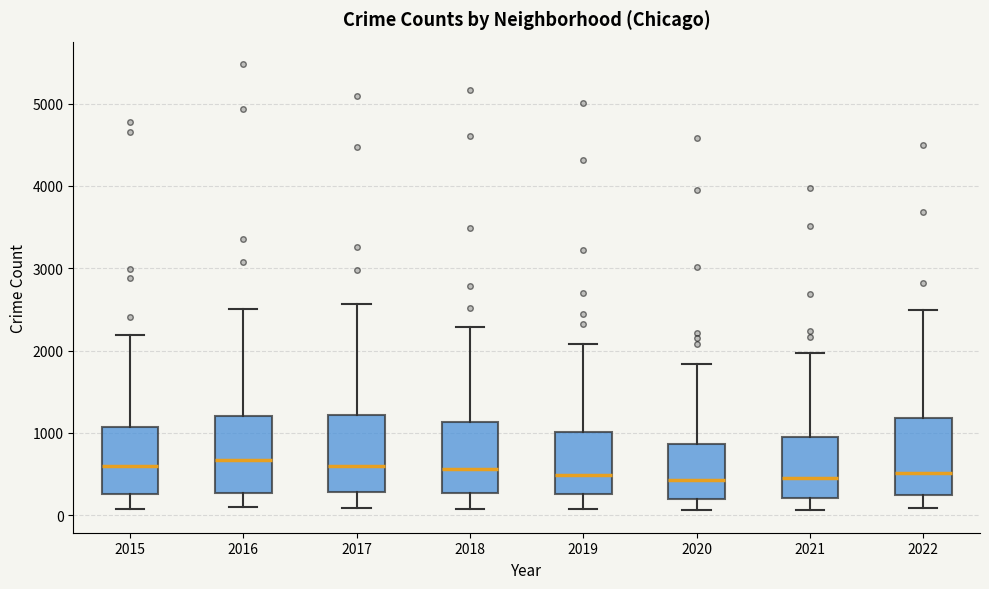

Where does the median line of the box at x = 2015 sit on the y-axis? The values are not printed on the chart, so give them approximately, as read against the axis.

600